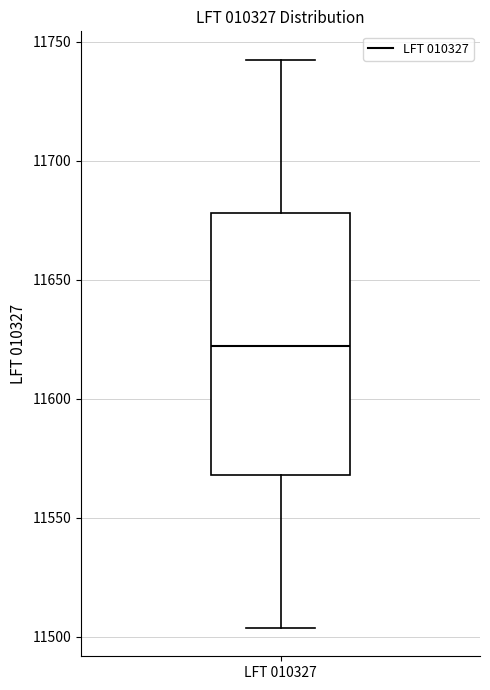

Read this box plot against the y-axis: the position of the median line, the range covered by the box, and the ends of both whiskers. The values are not printed on the chart, so give them approximately, as read against the axis.

median 11620, box 11570 to 11680, whiskers 11505 to 11740